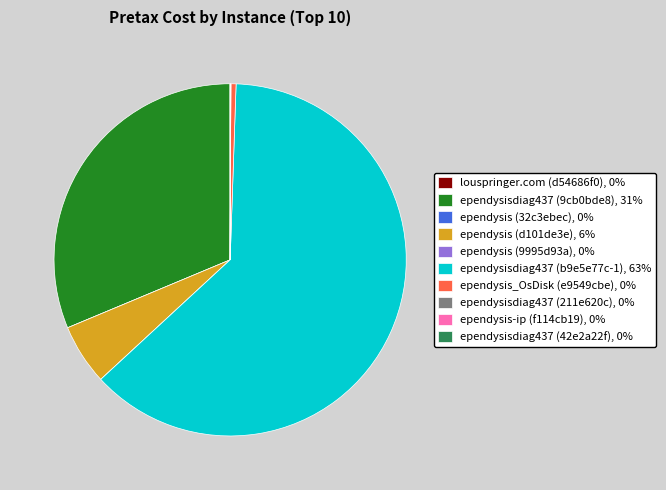

Is it true that ependysisdiag437 (b9e5e77c-1), 63% is 63% of the pie?

True